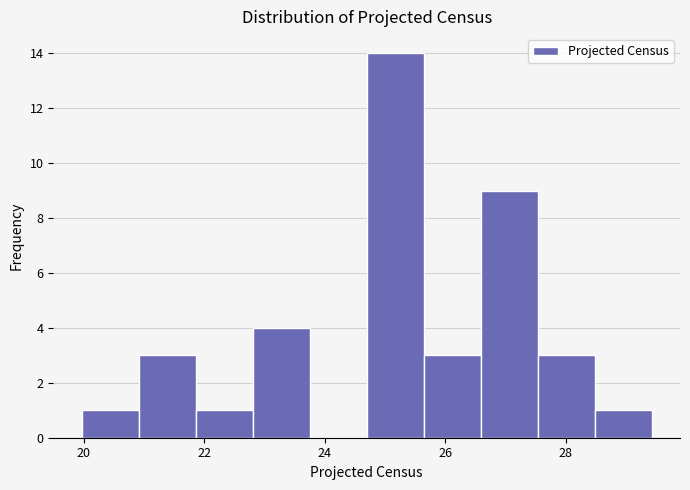

Over which range of the x-axis is the bar tallest?

24.6 to 25.6